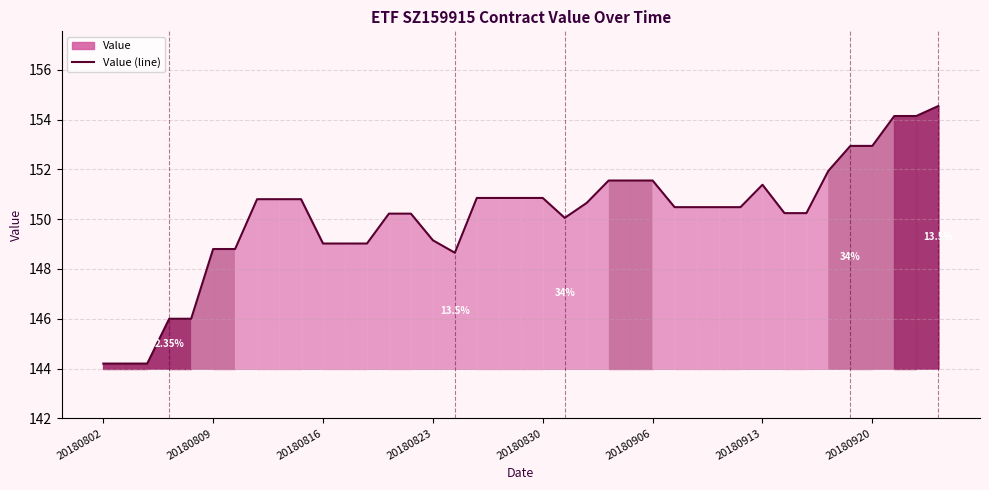

What is the sum of the values at 8 and 18?

301.6